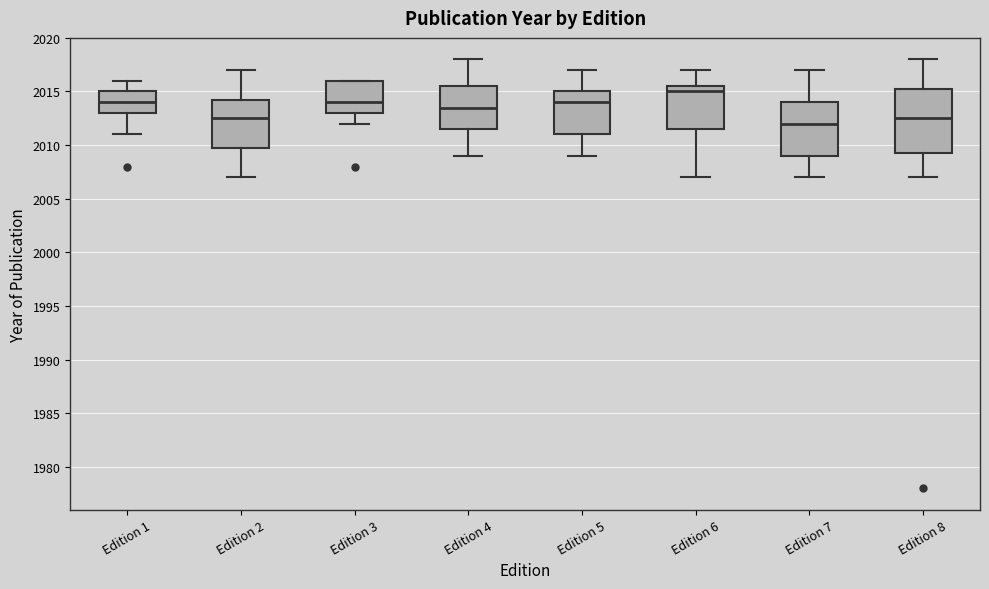

Reading left to right, transcribe this box plot: for each box, give where its median line is, the range the box spans, and where its two whiskers end, as read against the y-axis. The values are not printed on the chart, so give them approximately, as read against the axis.

Edition 1: median 2014.0, box 2013.0 to 2015.0, whiskers 2011.0 to 2016.0
Edition 2: median 2012.5, box 2010.0 to 2014.5, whiskers 2007.0 to 2017.0
Edition 3: median 2014.0, box 2013.0 to 2016.0, whiskers 2012.0 to 2016.0
Edition 4: median 2013.5, box 2011.5 to 2015.5, whiskers 2009.0 to 2018.0
Edition 5: median 2014.0, box 2011.0 to 2015.0, whiskers 2009.0 to 2017.0
Edition 6: median 2015.0, box 2011.5 to 2015.5, whiskers 2007.0 to 2017.0
Edition 7: median 2012.0, box 2009.0 to 2014.0, whiskers 2007.0 to 2017.0
Edition 8: median 2012.5, box 2009.5 to 2015.5, whiskers 2007.0 to 2018.0